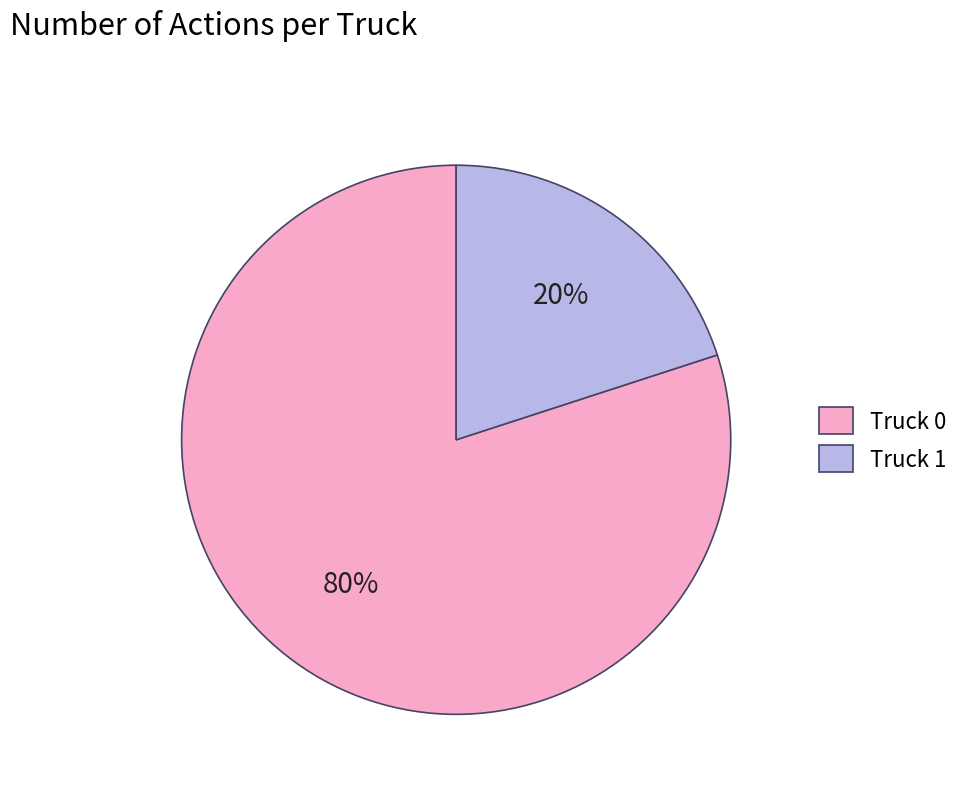

Combined, do Truck 0 and Truck 1 account for over 50%?

Yes